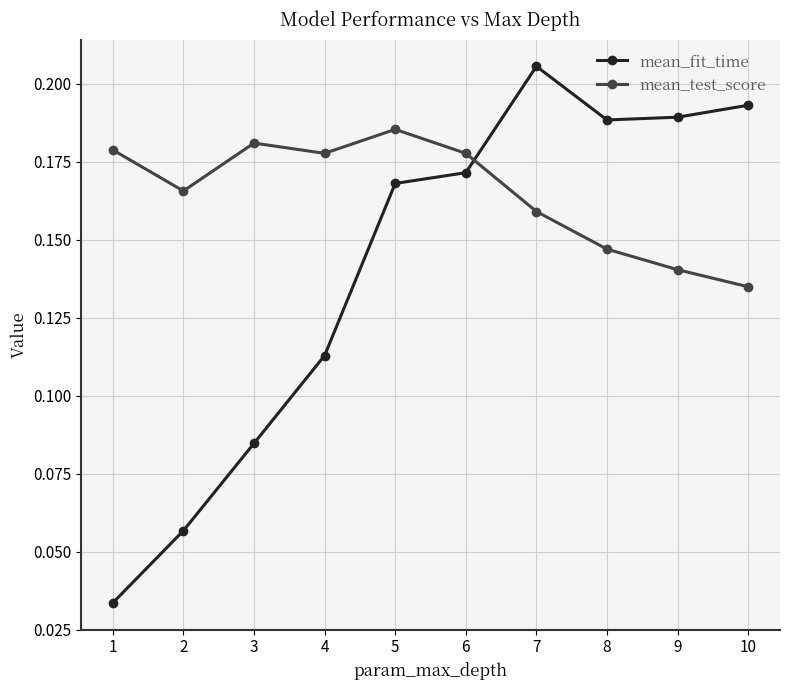

Is it true that mean_test_score equals 0.0 at 9?

False